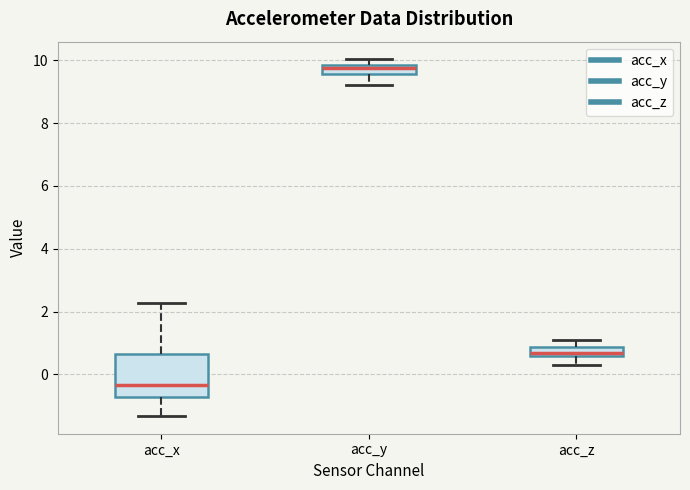

Comparing the boxes themselves (not the whiskers), which one is the tallest?

acc_x